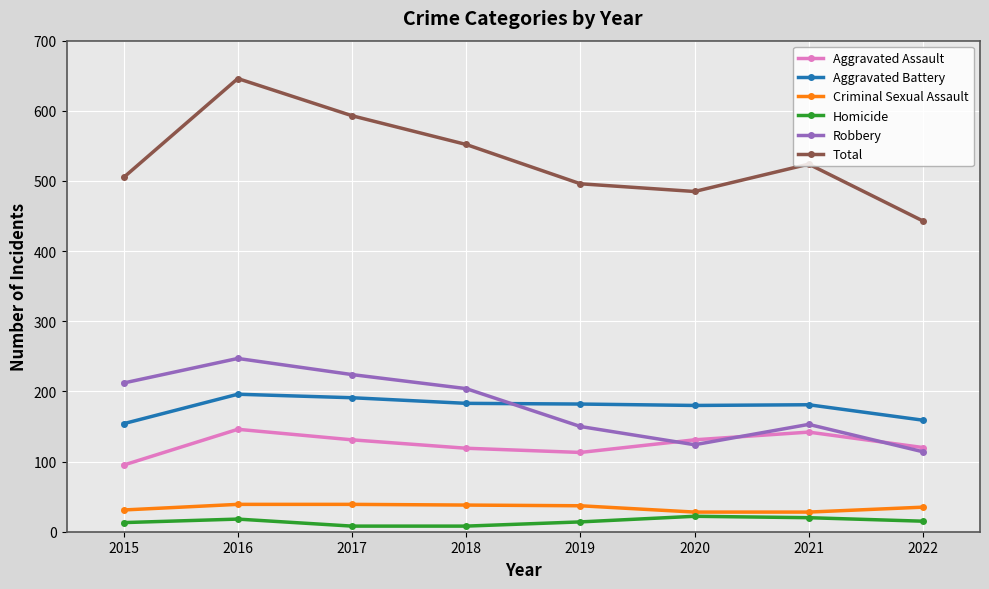

True or false: Aggravated Battery and Homicide cross at least once.

False